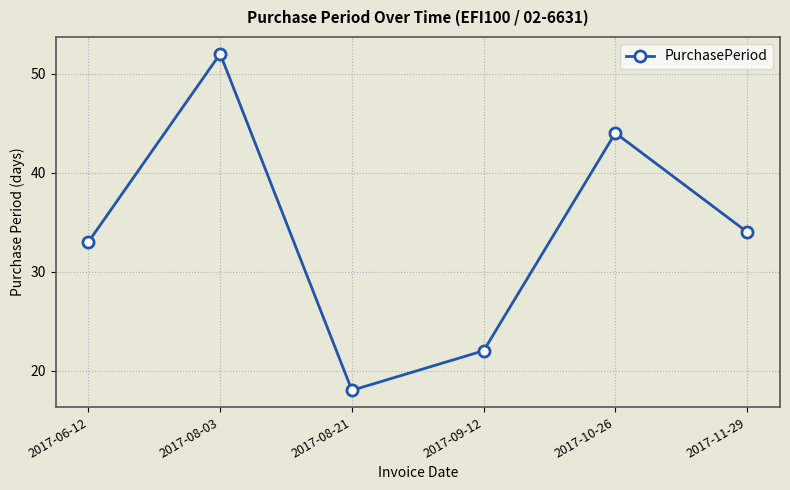

The chart shows a value of 19 at 2017-10-26. True or false?

False